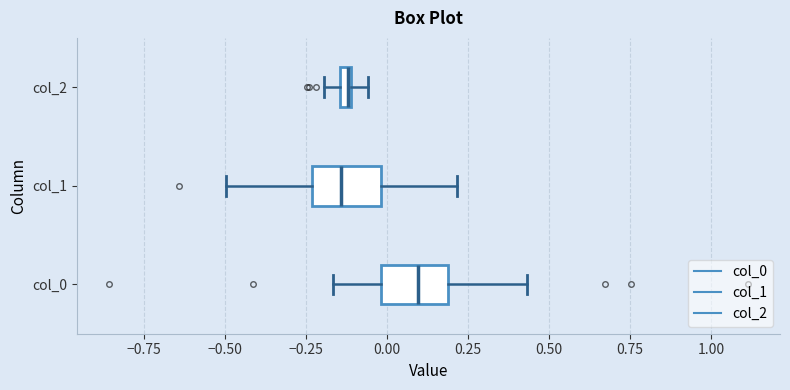

Where is the left edge of the box for col_1 on the x-axis? The values are not printed on the chart, so give them approximately, as read against the axis.

-0.25